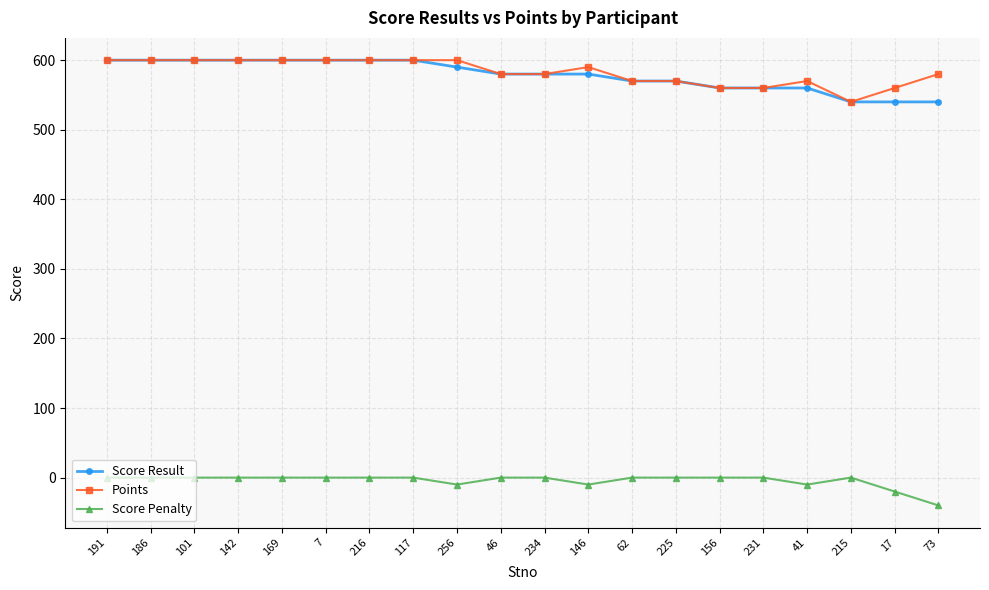

True or false: Score Penalty has more than 0 interior local peaks.

True